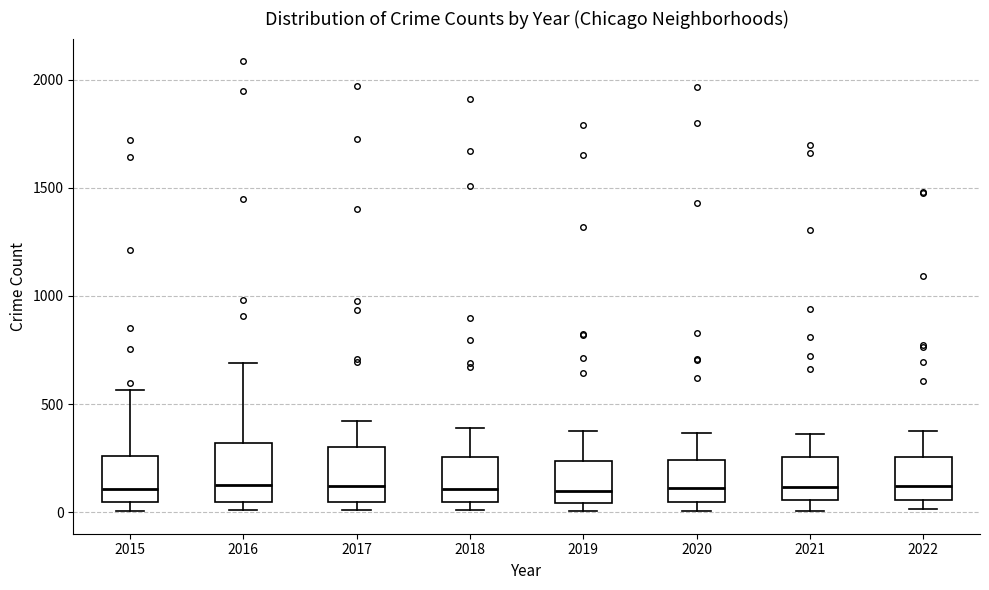

Where is the lower edge of the box at x = 2015 on the y-axis? The values are not printed on the chart, so give them approximately, as read against the axis.

50